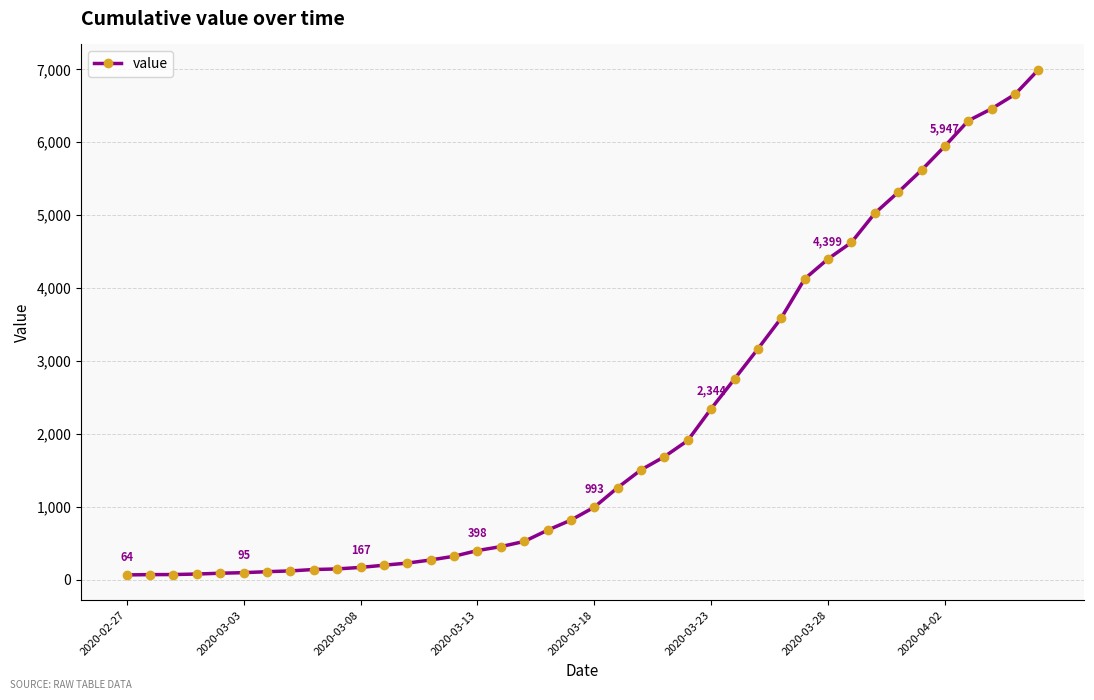

What is the sum of all values?

85677